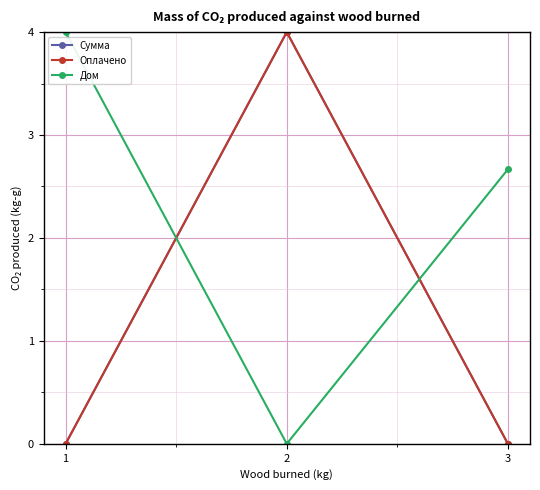

Is this an area chart (filled region under the line)?

No